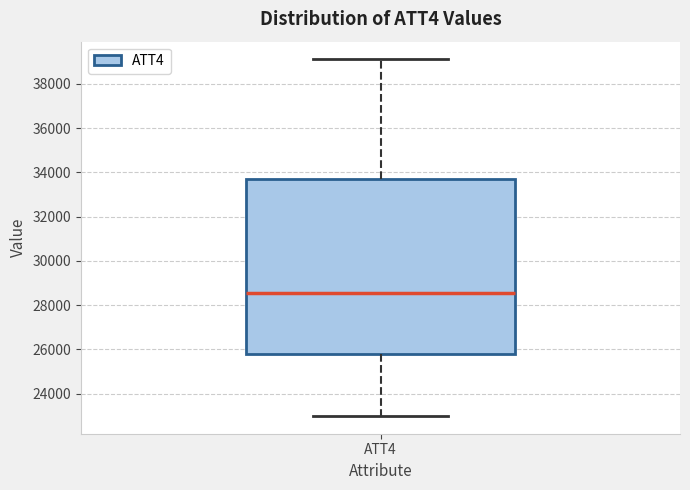

Read this box plot against the y-axis: the position of the median line, the range covered by the box, and the ends of both whiskers. The values are not printed on the chart, so give them approximately, as read against the axis.

median 28600, box 25800 to 33800, whiskers 23000 to 39200